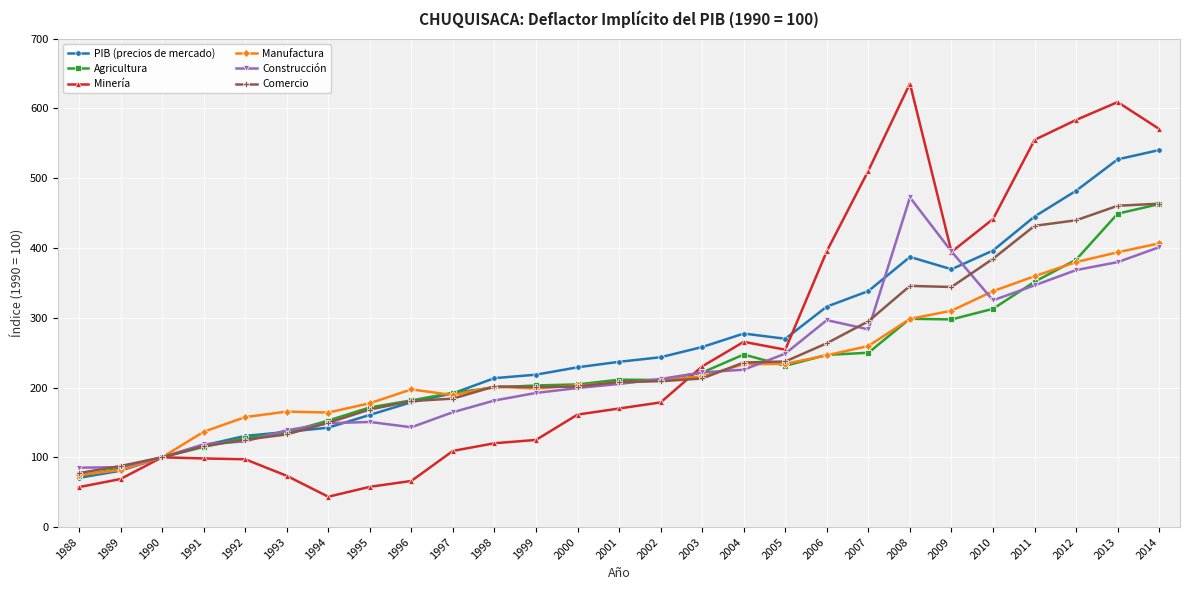

After their last crossing, which series has the higher values: PIB (precios de mercado) or Comercio?

PIB (precios de mercado)